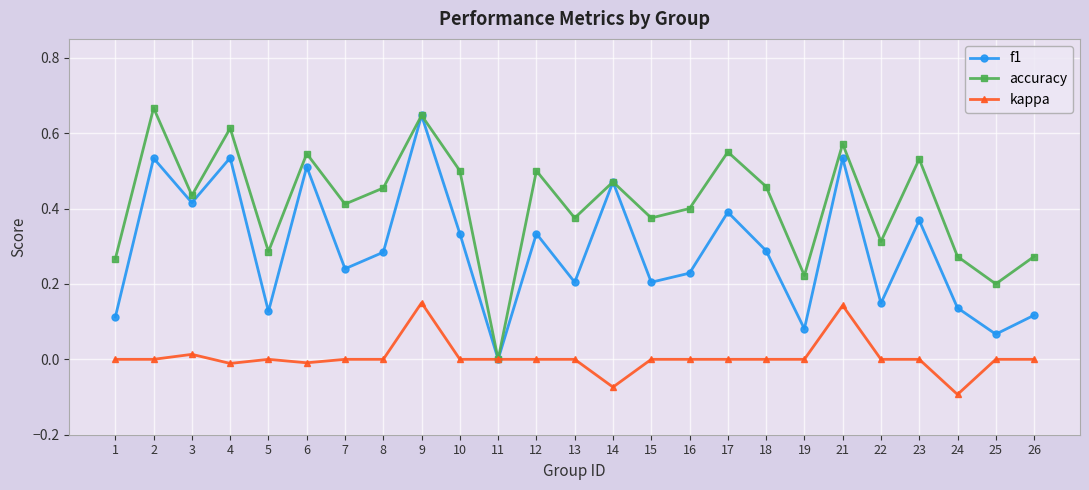

The f1 series shows 0.5 at 4. True or false?

True